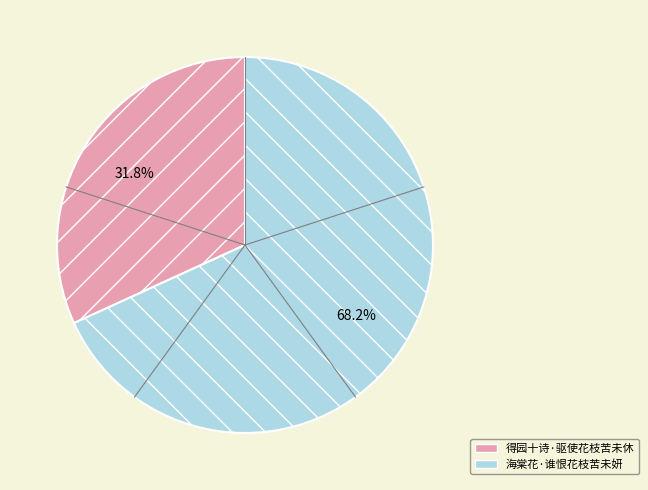

To the nearest percent, what portion does 得园十诗·驱使花枝苦未休 represent?

32%